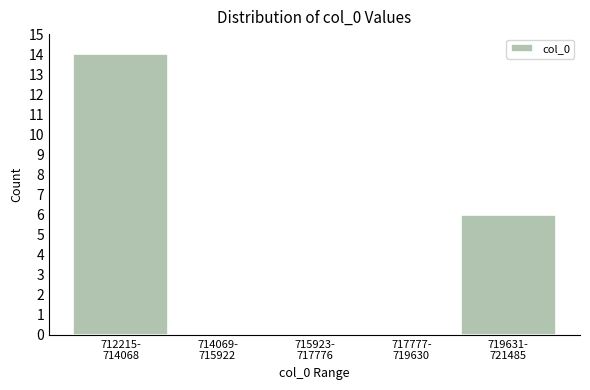

What is the sum of all values?

20